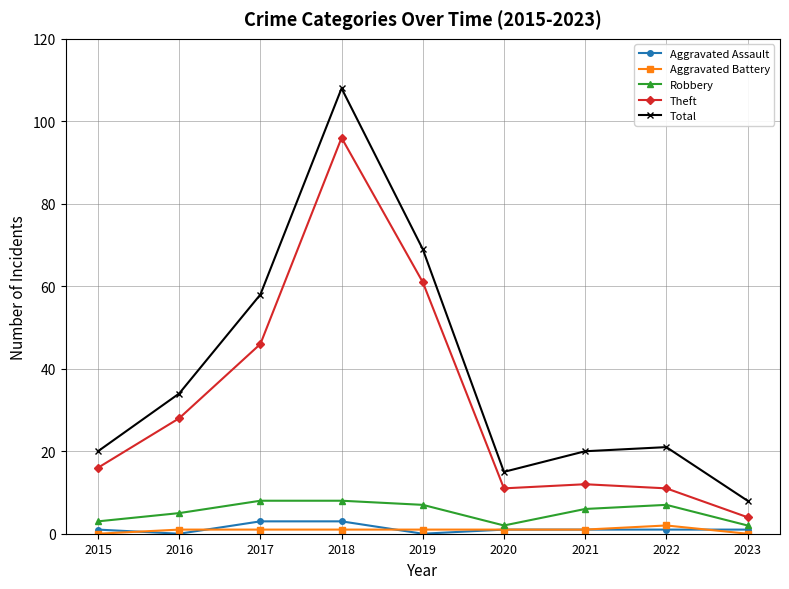

True or false: Aggravated Assault and Robbery cross at least once.

False